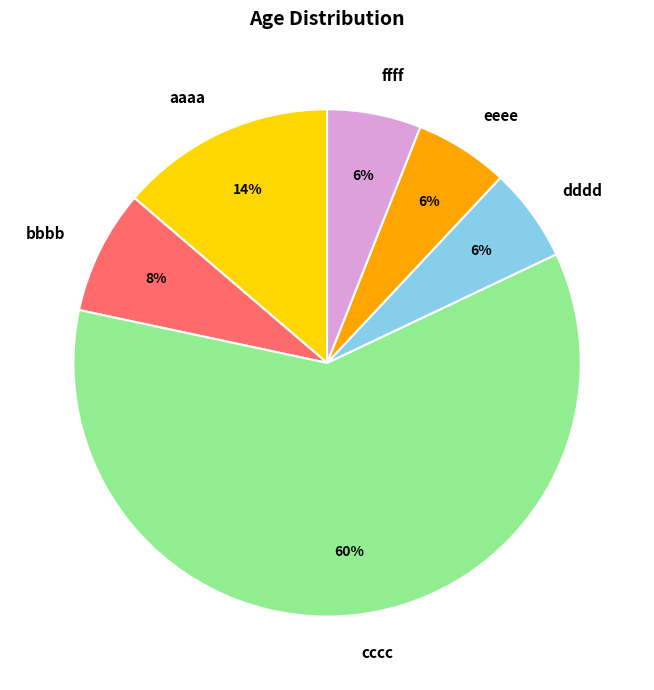

Does cccc represent more than half of the total?

Yes